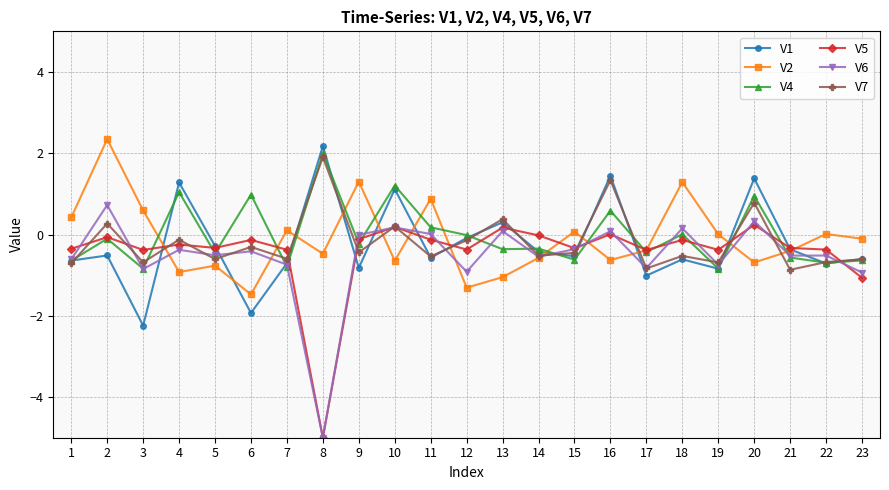

What is the value of the V4 point at the 19th from the left?

-0.8